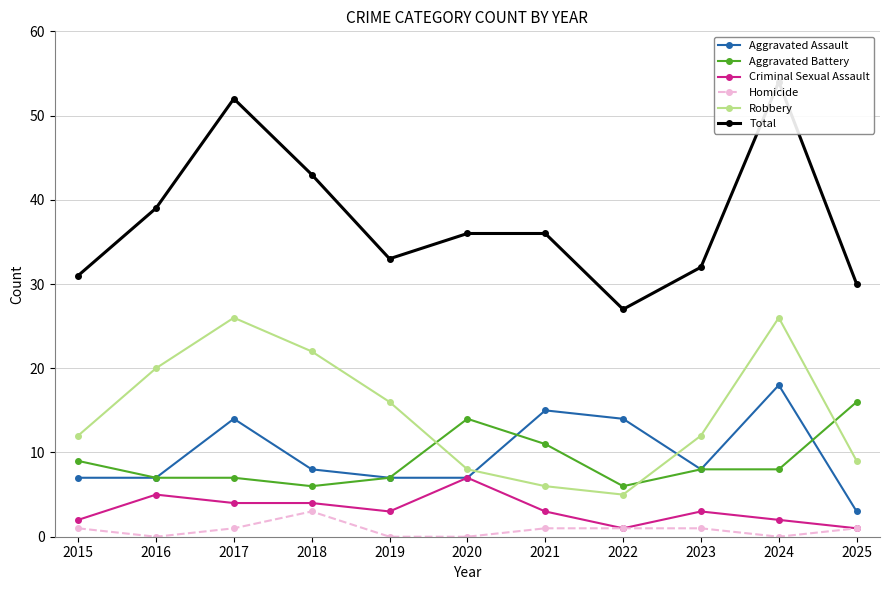

At how many categories does at least one series exceed 38?

4